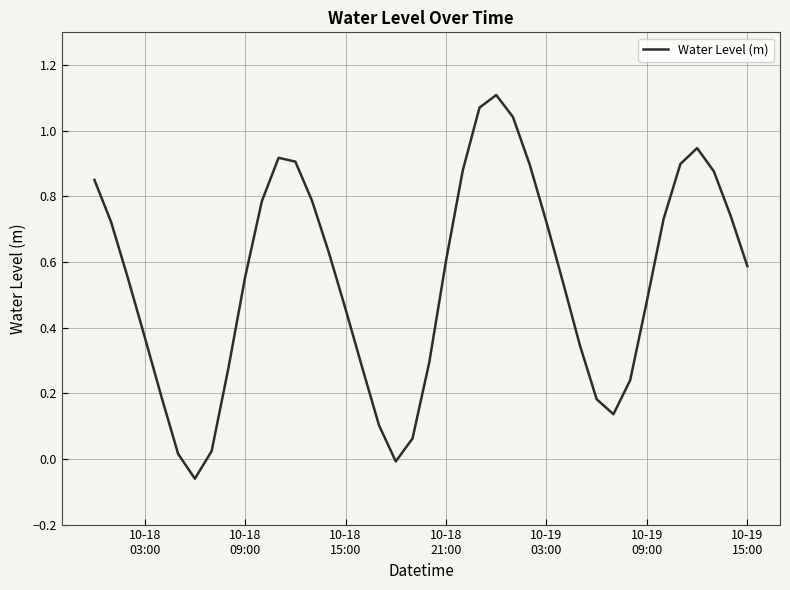

Count the number of values greater than 0.

38